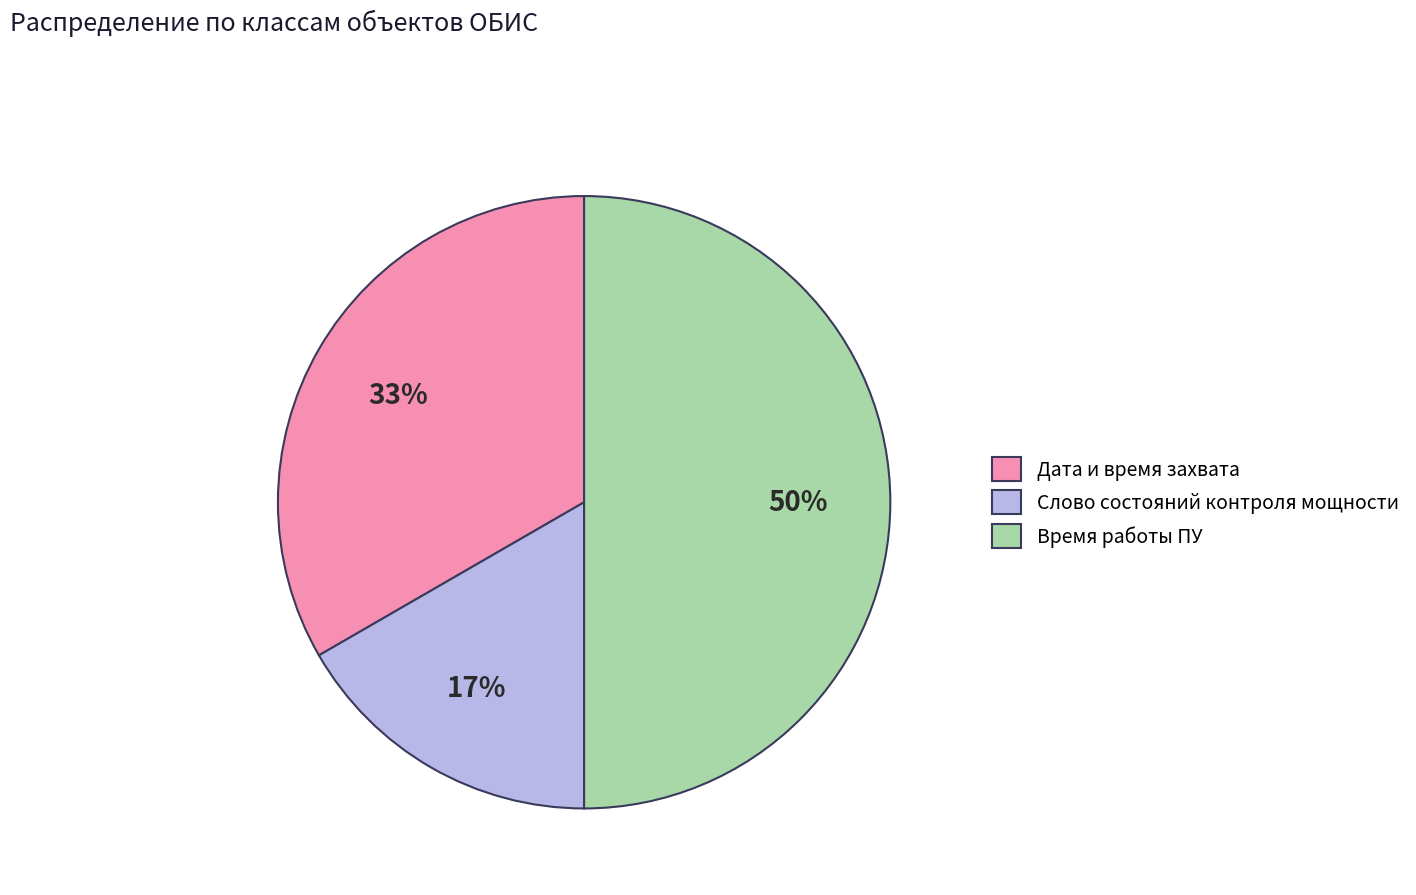

True or false: Время работы ПУ accounts for 64% of the total.

False